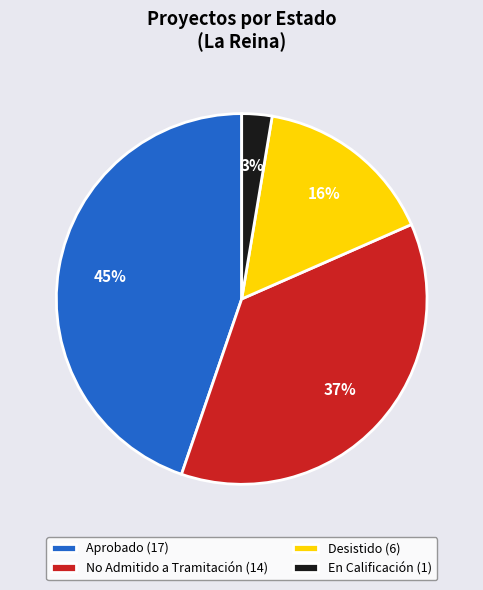

Is the sum of Aprobado (17) and No Admitido a Tramitación (14) greater than half?

Yes